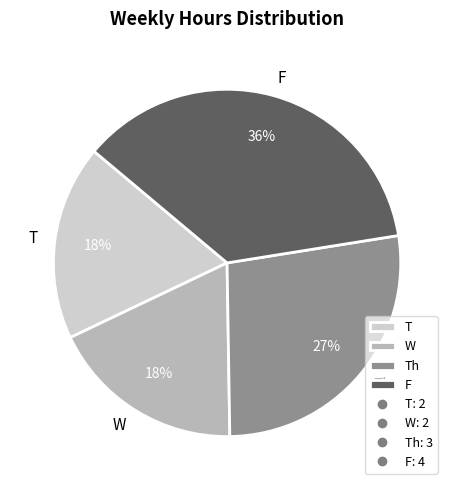

Count the number of slices in the pie.

4